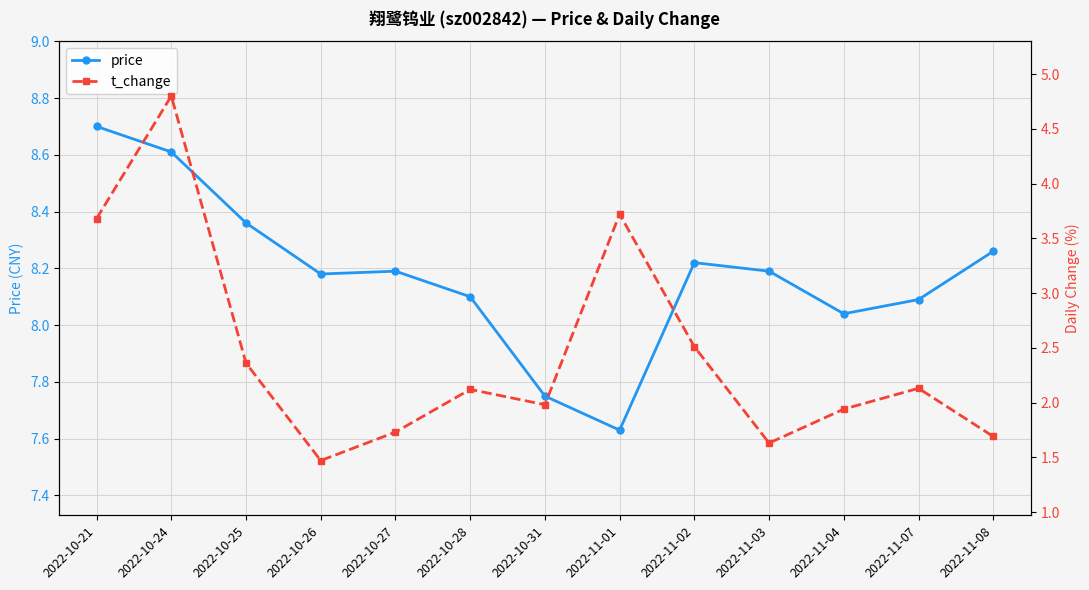

What is the total value across all series at 2022-10-25?

10.7